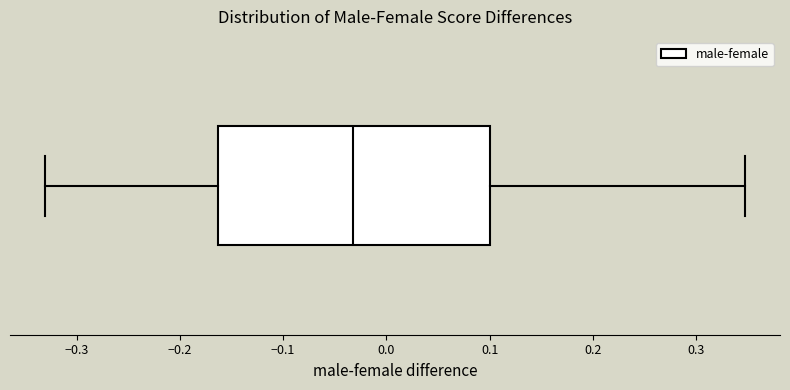

Transcribe this box plot: give where the median line is, the range the box spans, and where the two whiskers end, as read against the x-axis. The values are not printed on the chart, so give them approximately, as read against the axis.

median -0.03, box -0.16 to 0.10, whiskers -0.33 to 0.35